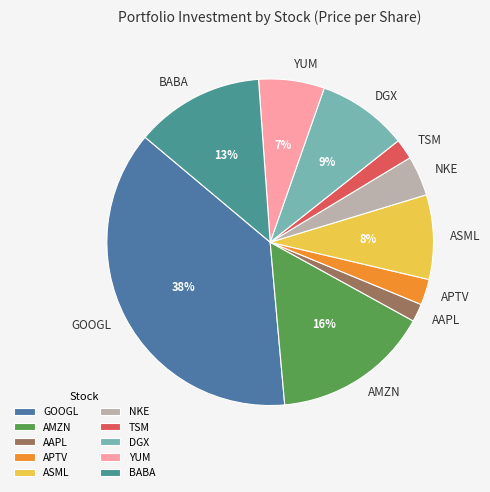

Between AMZN and GOOGL, which is larger?

GOOGL